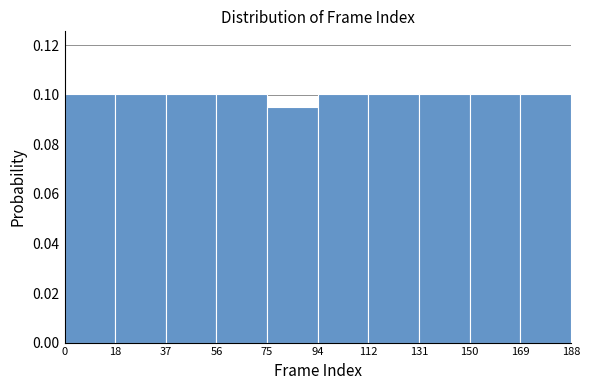

Reading left to right, list every bar in this chart as the range it spans on the x-axis followed by its height. The values are not printed on the chart, so give them approximately, as read against the axis.

0 to 18: 0.100
18 to 37: 0.100
37 to 56: 0.100
56 to 75: 0.100
75 to 94: 0.096
94 to 112: 0.100
112 to 131: 0.100
131 to 150: 0.100
150 to 169: 0.100
169 to 188: 0.100